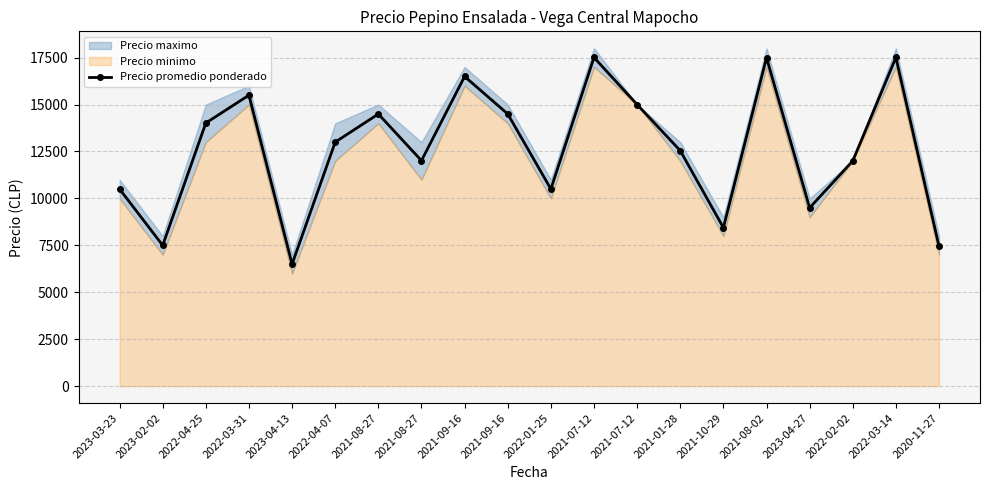

How many points are higher than both their immediate neighbors (excluding endpoints)?

6